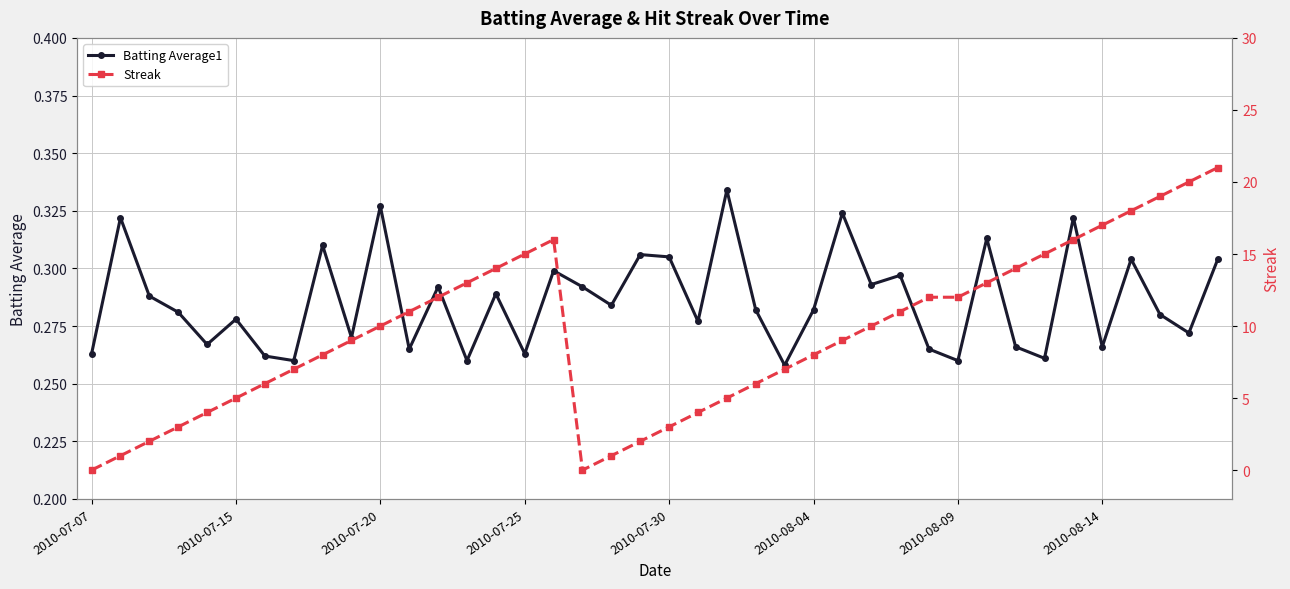

Where is the first local maximum for Streak?

16